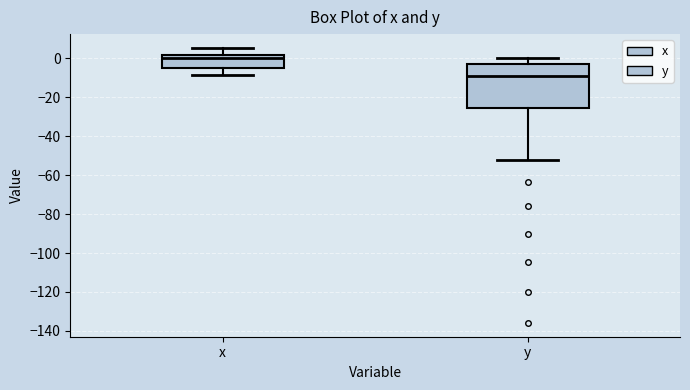

Which box's median line is the highest?

x